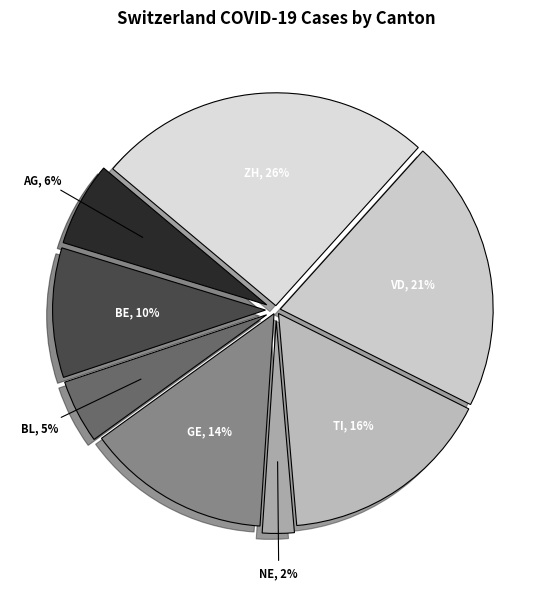

What is the smallest slice in the pie chart?

NE